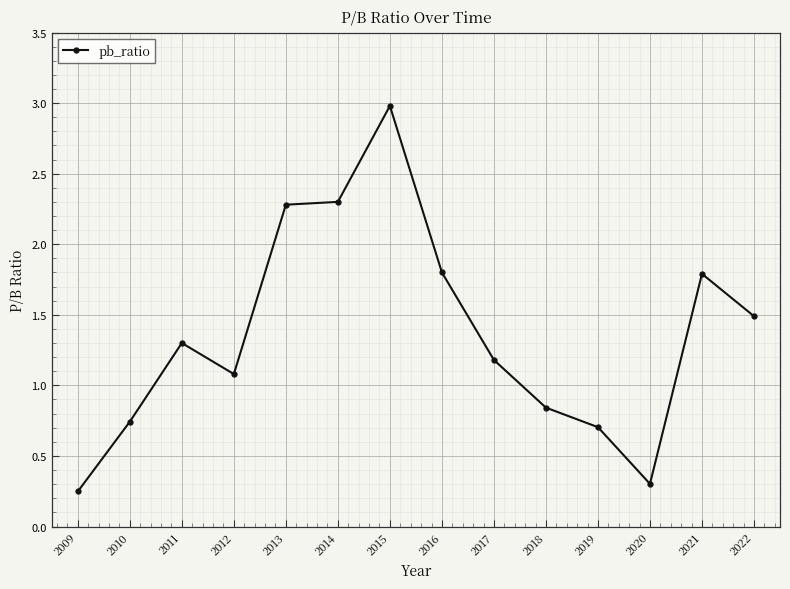

At which label does the data first exceed 1?

2011